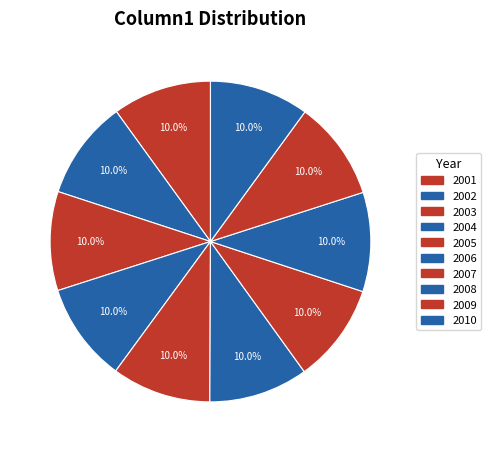

True or false: 2006 accounts for 10% of the total.

True